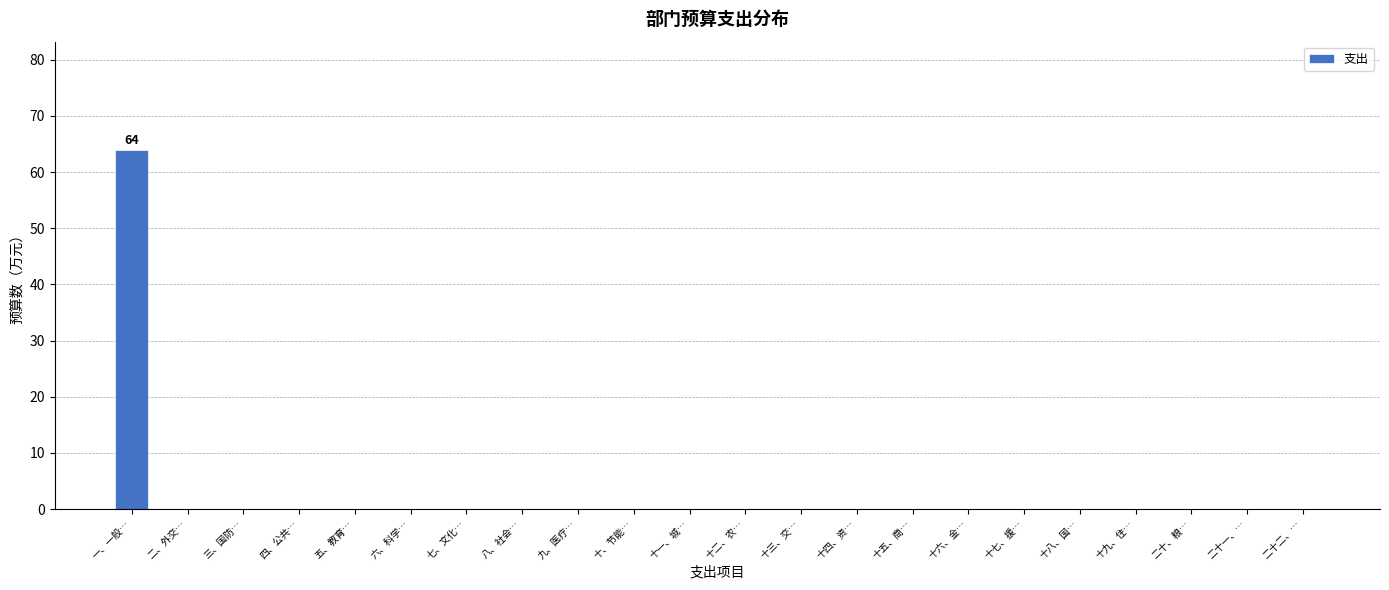

What is the sum of all values?

64